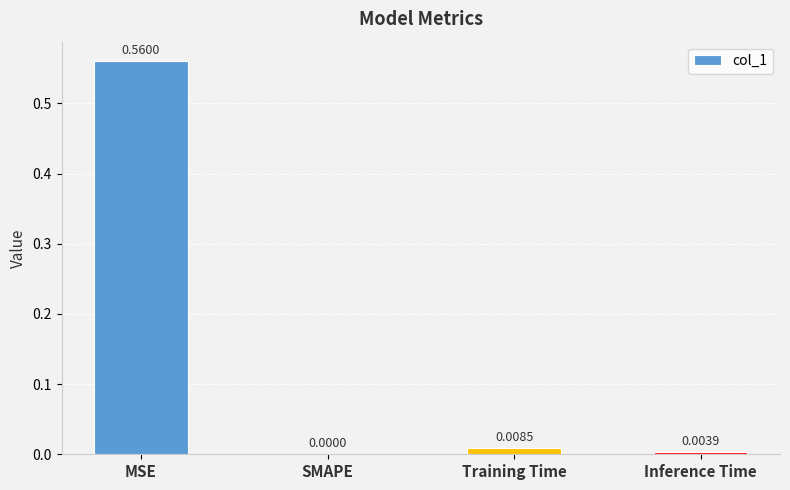

Which category has the highest value across all series?

MSE